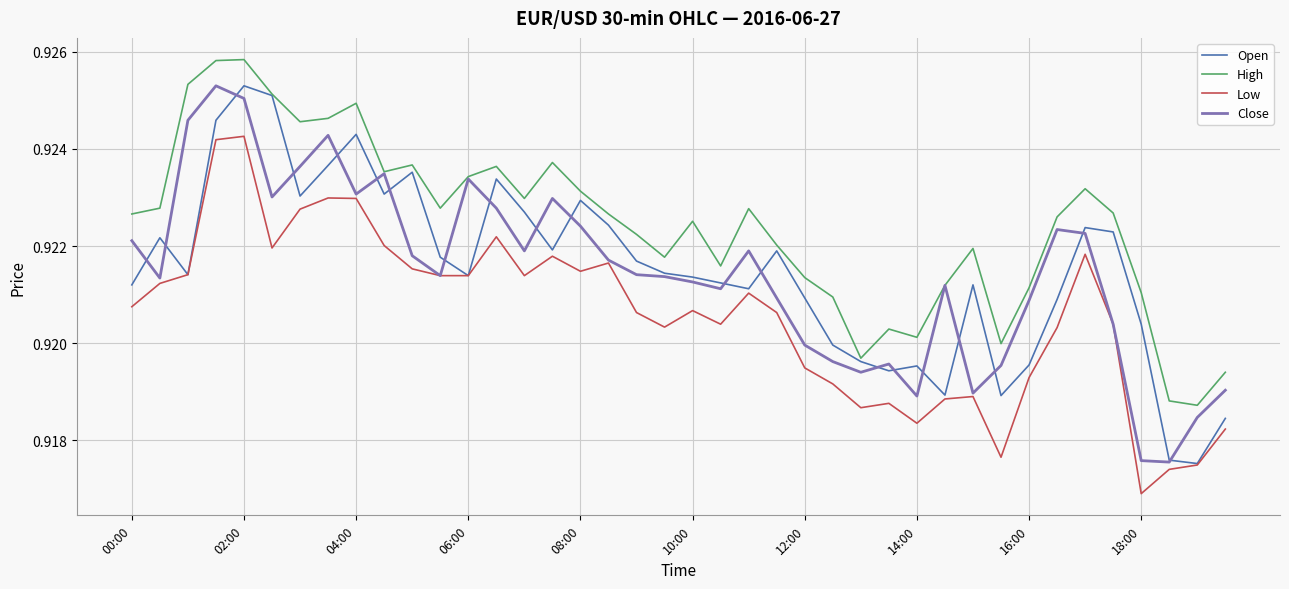

Which series has the largest total across all categories?

High